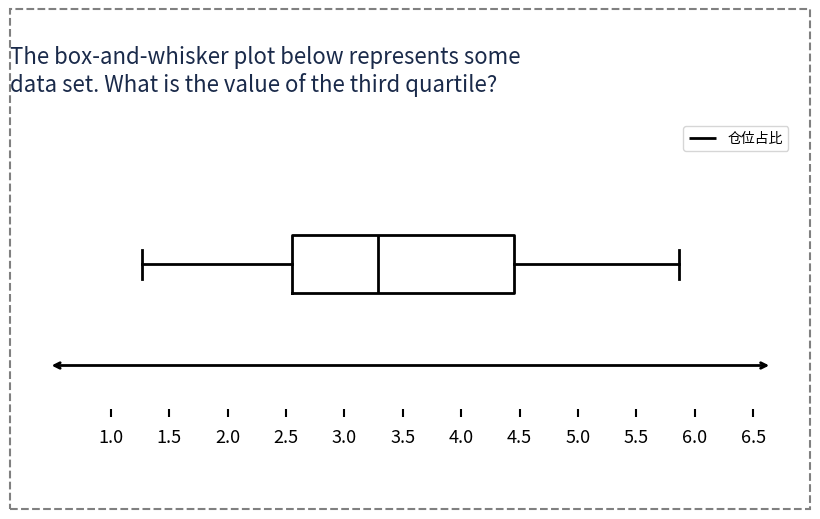

Transcribe this box plot: give where the median line is, the range the box spans, and where the two whiskers end, as read against the x-axis. The values are not printed on the chart, so give them approximately, as read against the axis.

median 3.30, box 2.55 to 4.45, whiskers 1.25 to 5.85